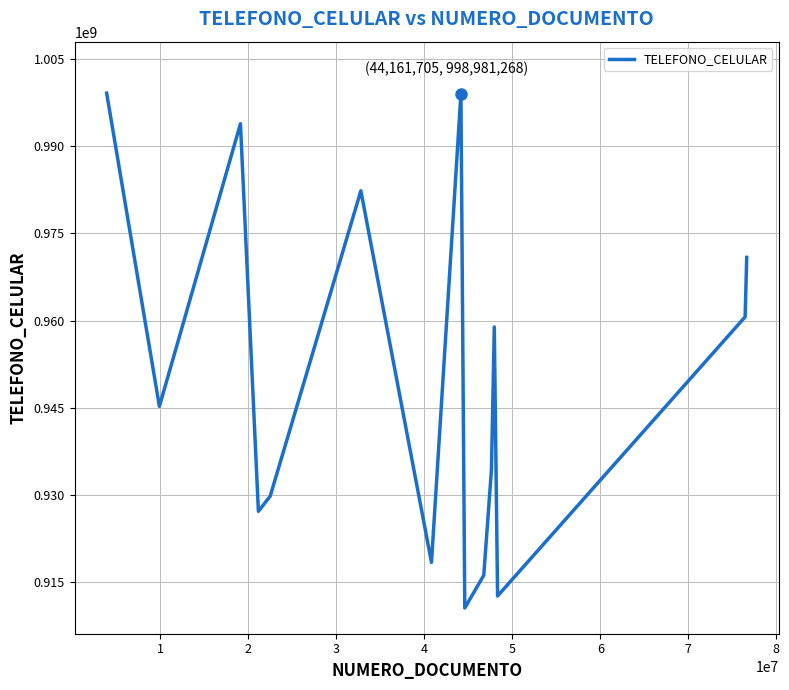

What is the difference between the maximum and minimum values?

88557886